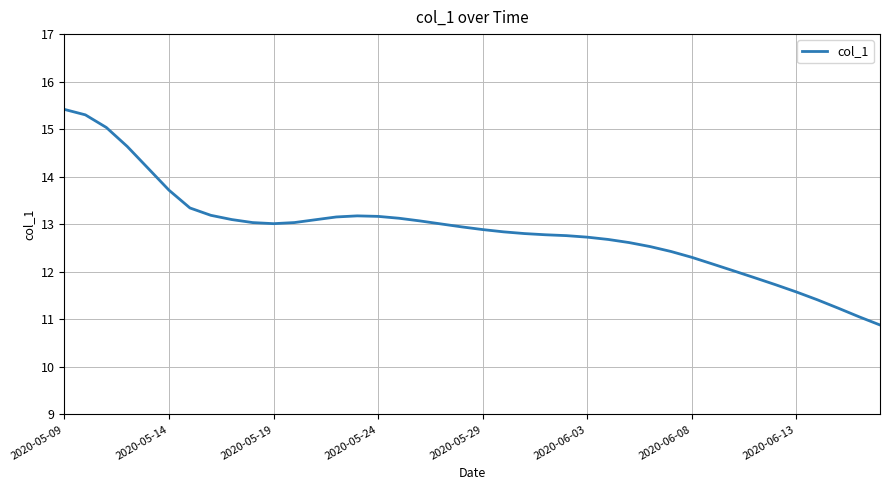

What is the minimum value shown in the chart?

10.9